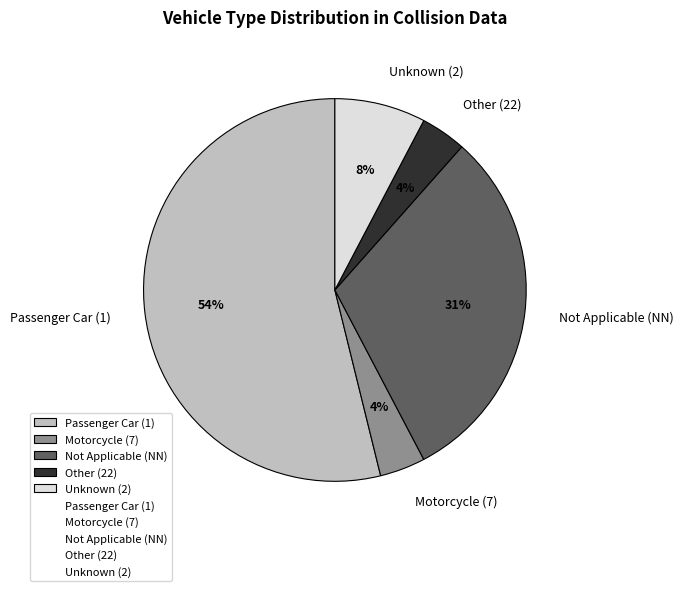

To the nearest percent, what is the average slice percentage?

20%